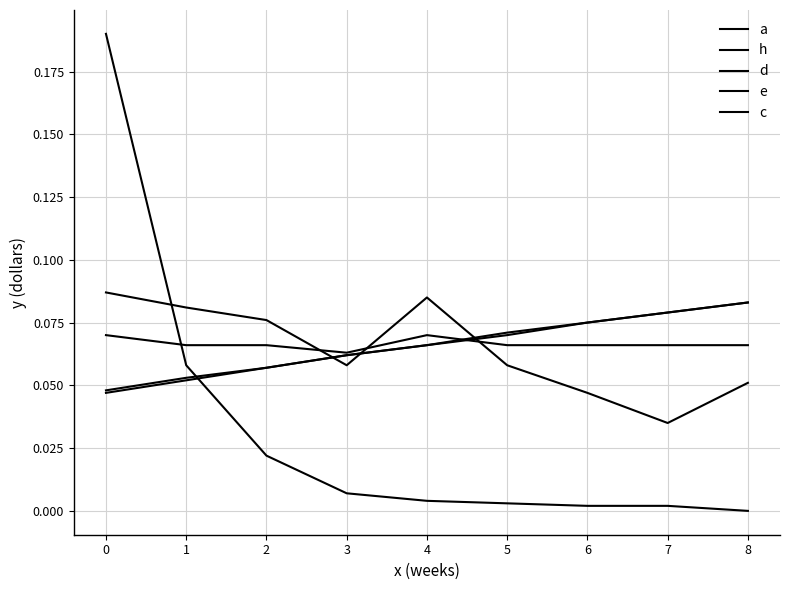

List the series in order of their peak value, lowest first.

c, a, h, d, e